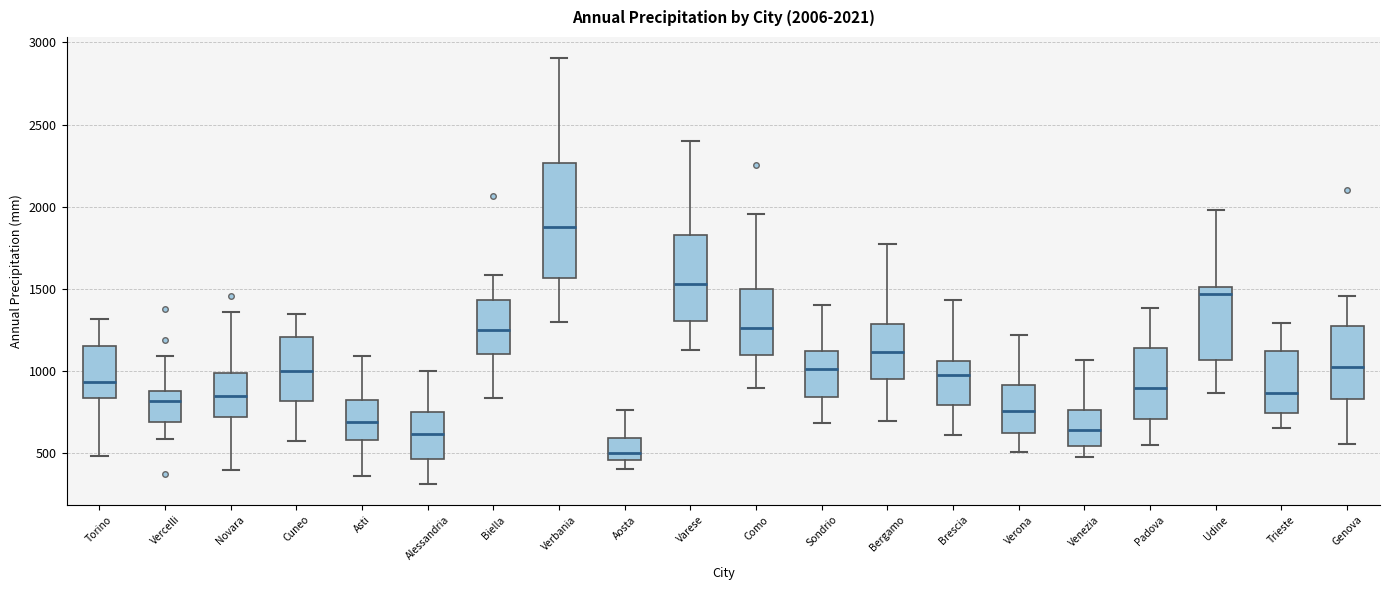

Which box's median line is the lowest?

Aosta